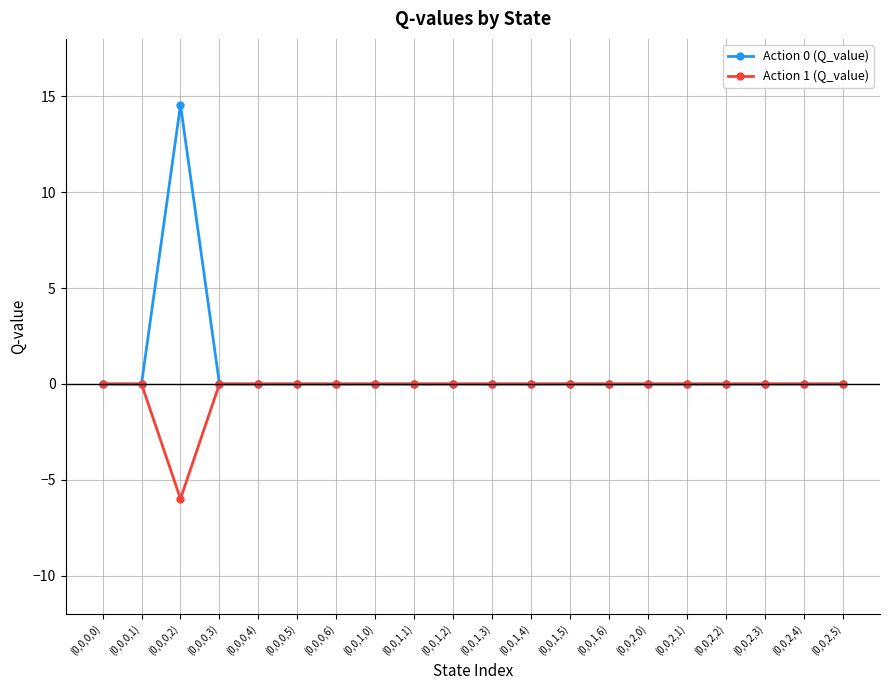

List the series in order of their overall mean, lowest first.

Action 1 (Q_value), Action 0 (Q_value)